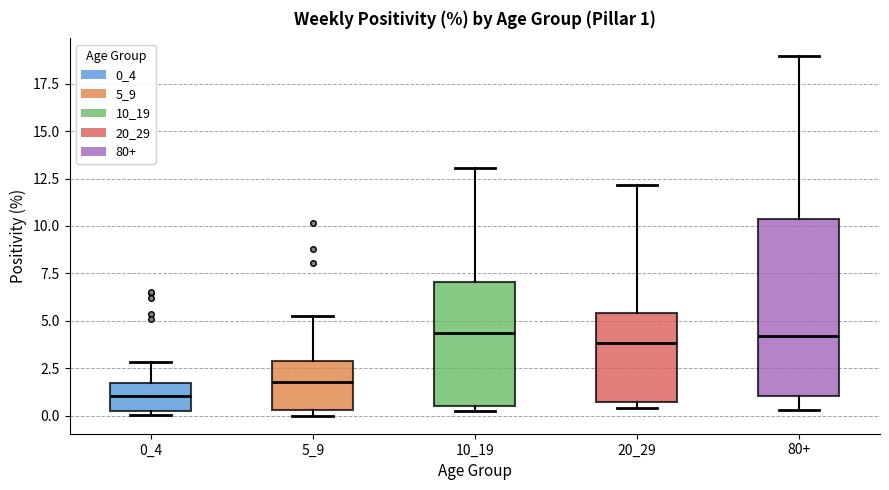

Comparing the boxes themselves (not the whiskers), which one is the tallest?

80+